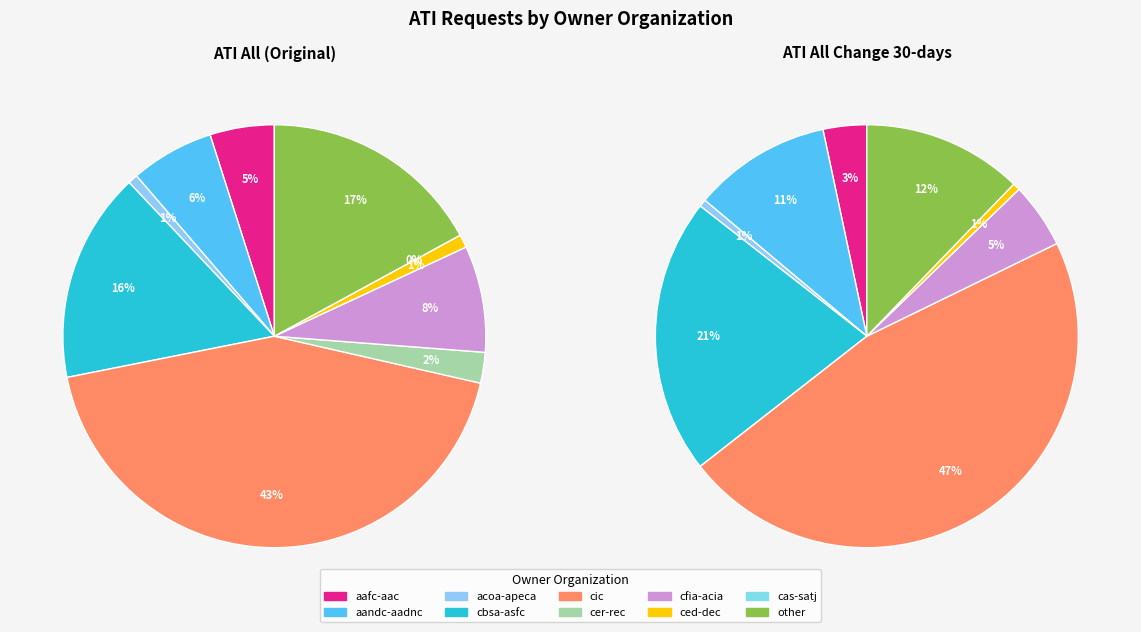

Combined, do aafc-aac and cas-satj account for over 50%?

No